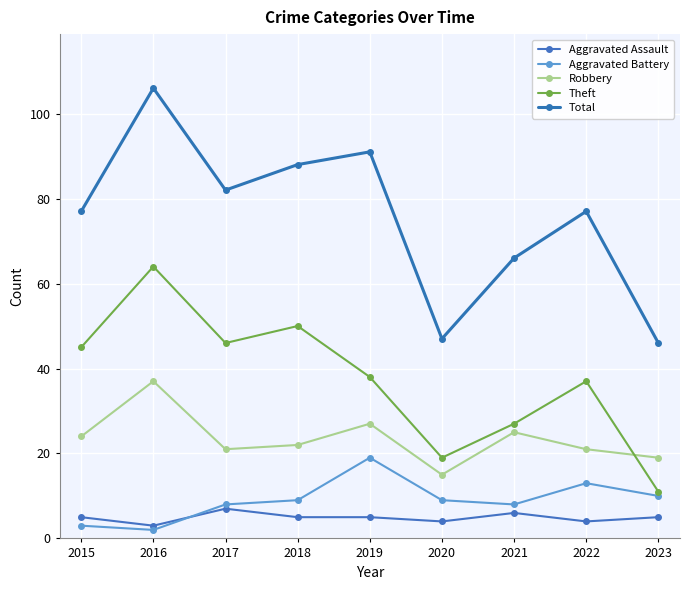

Is the value of Aggravated Assault at 2022 greater than the value of Robbery at 2021?

No